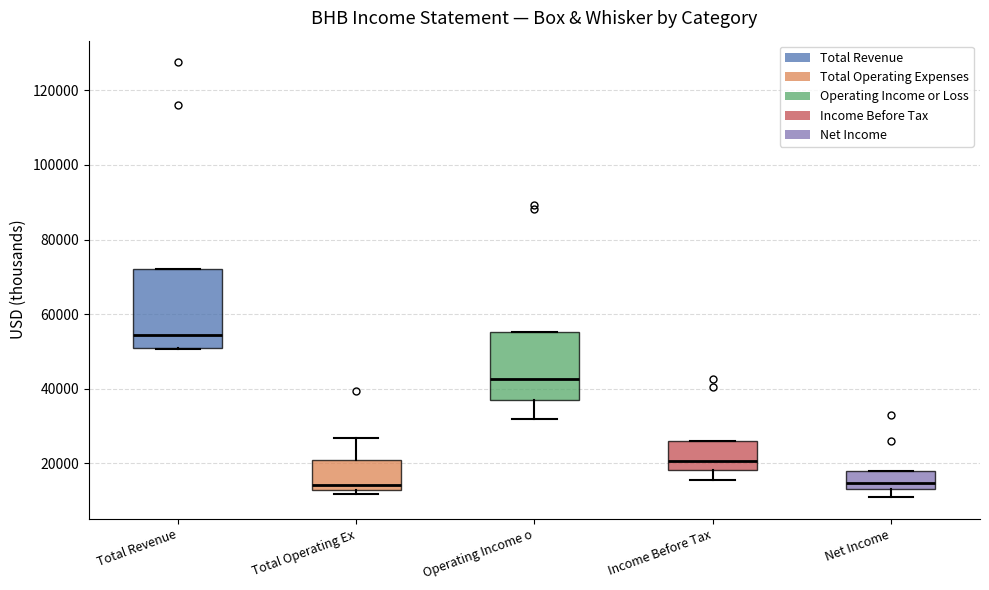

Reading left to right, read every box against the y-axis: the position of its median line, the range the box covers, and the ends of its whiskers. The values are not printed on the chart, so give them approximately, as read against the axis.

Total Revenue: median 54000, box 50000 to 72000, whiskers 50000 to 72000
Total Operating Ex: median 14000, box 12000 to 20000, whiskers 12000 (just below the box's lower edge) to 26000
Operating Income o: median 42000, box 38000 to 56000, whiskers 32000 to 56000
Income Before Tax: median 20000, box 18000 to 26000, whiskers 16000 to 26000
Net Income: median 14000 (inside the box), box 14000 to 18000, whiskers 12000 to 18000